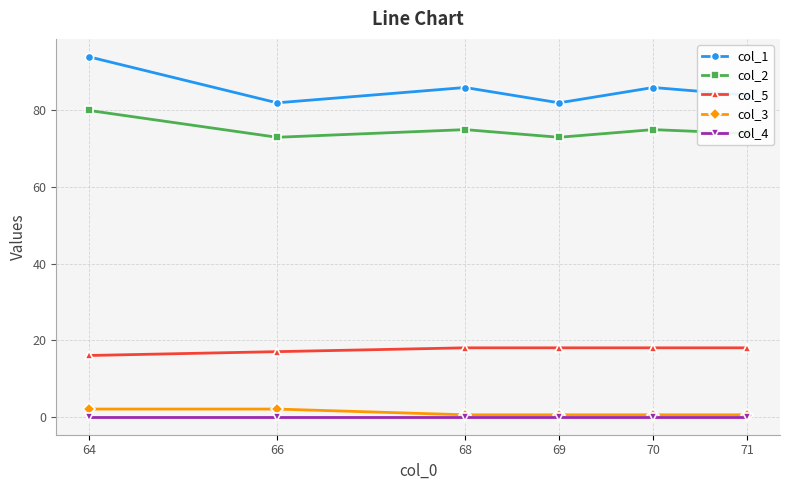

How many series are shown in this chart?

5